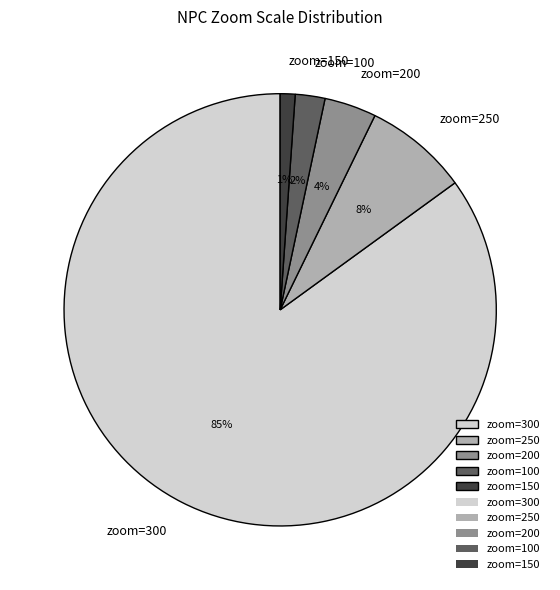

To the nearest percent, what is the difference between the zoom=250 and zoom=150 slice percentages?

7%